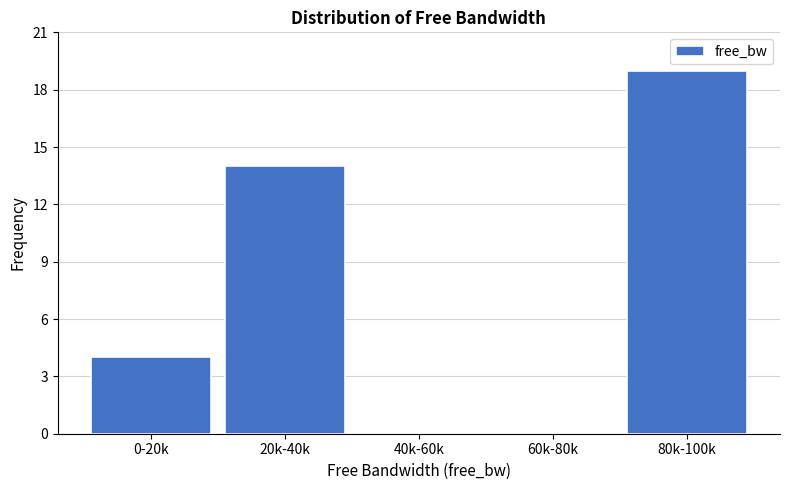

Reading left to right, what are all the values shown in this chart?

0-20k=4	20k-40k=14	40k-60k=0	60k-80k=0	80k-100k=19